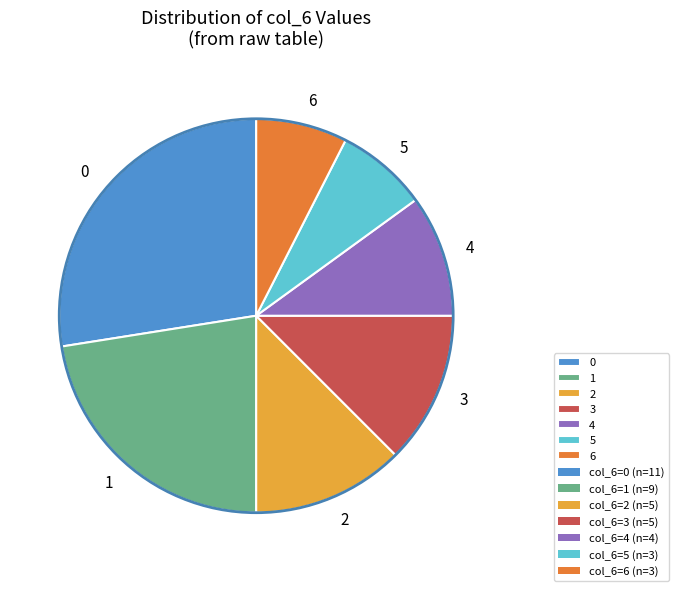

How many slices are in this pie chart?

7